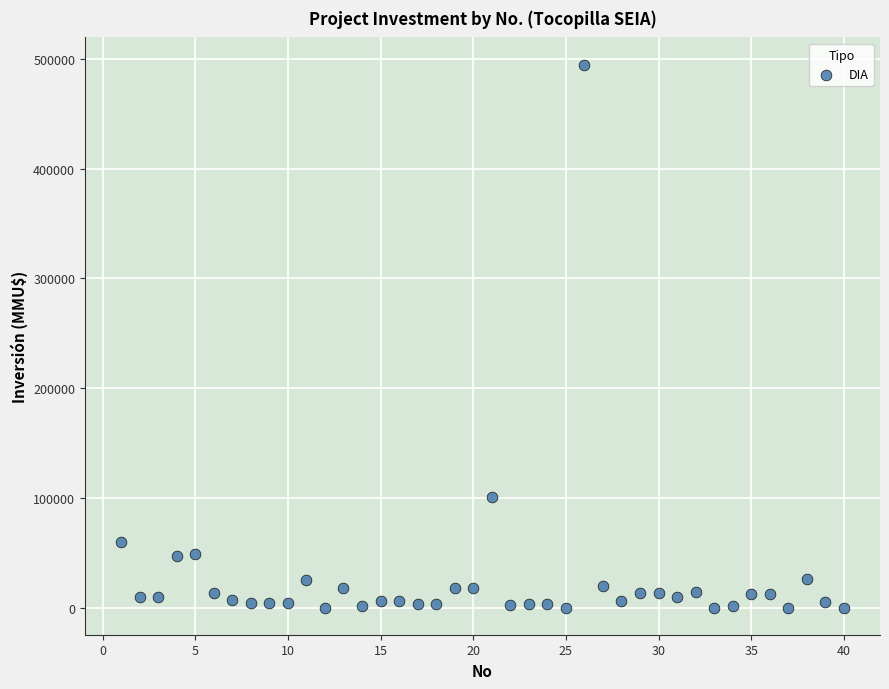

What Y value in the scatter plot is closest to 247500?

101000